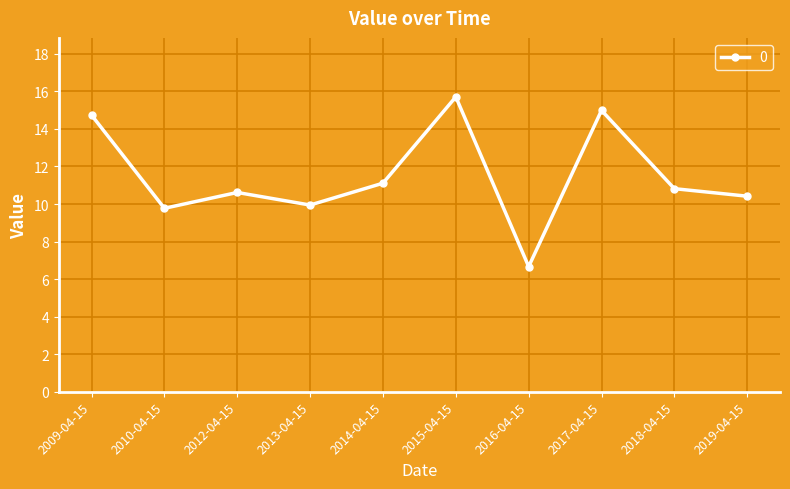

True or false: the data has more than 2 interior local peaks.

True